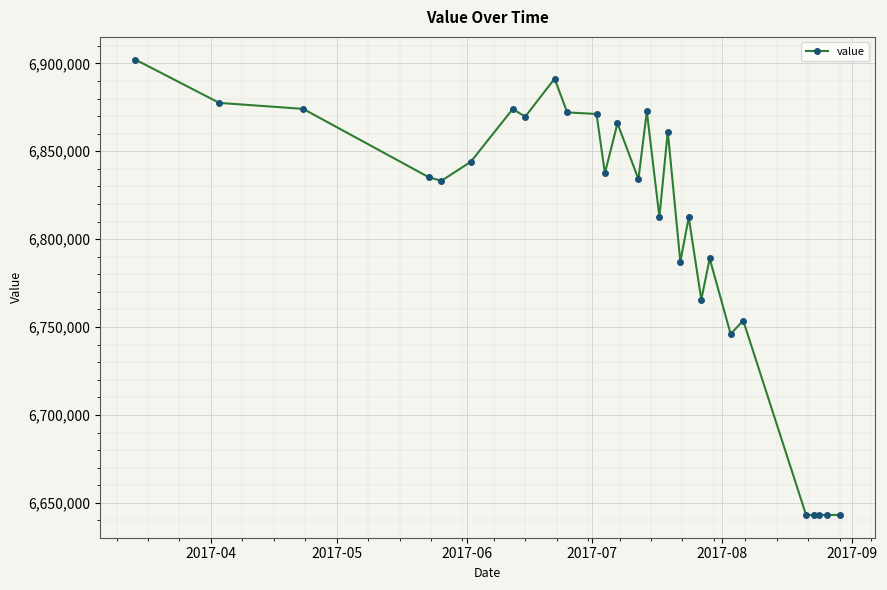

What is the value of the 28th point from the left?

6643100